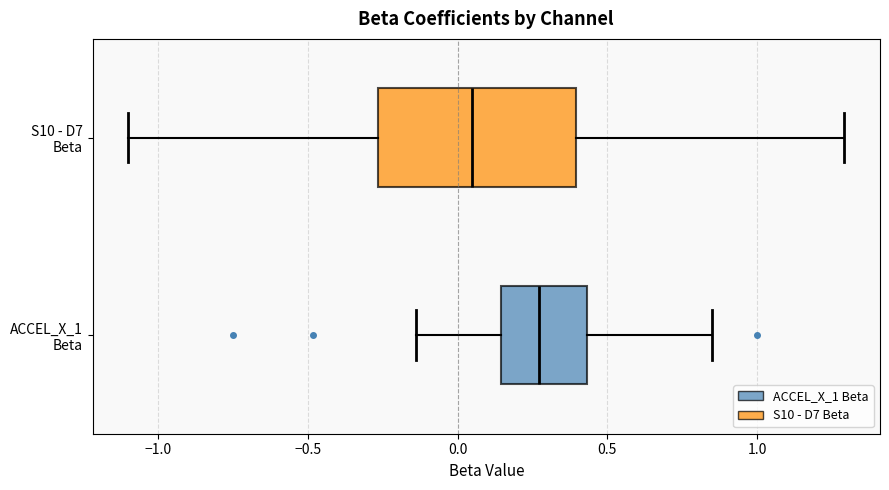

Which box has the furthest to the right median line?

ACCEL_X_1 Beta